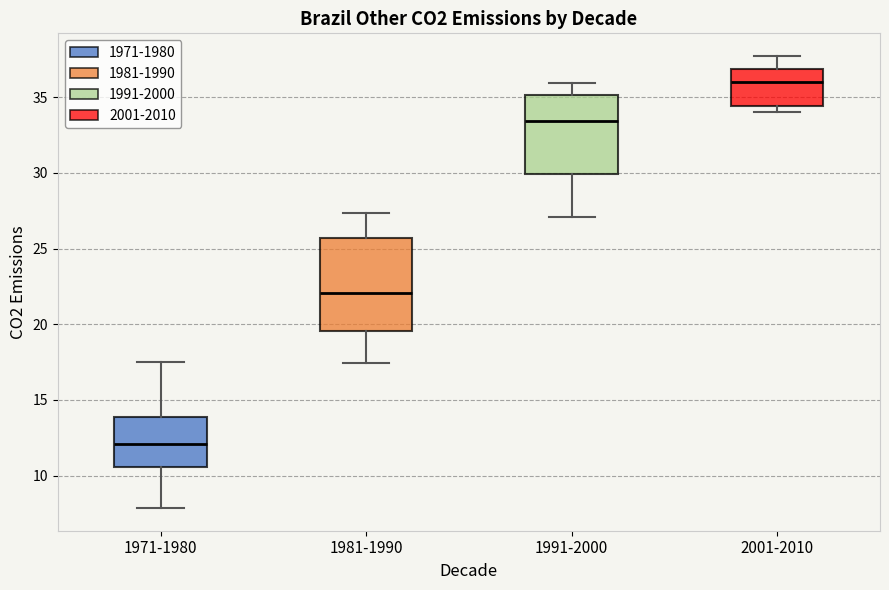

Comparing the boxes themselves (not the whiskers), which one is the tallest?

1981-1990